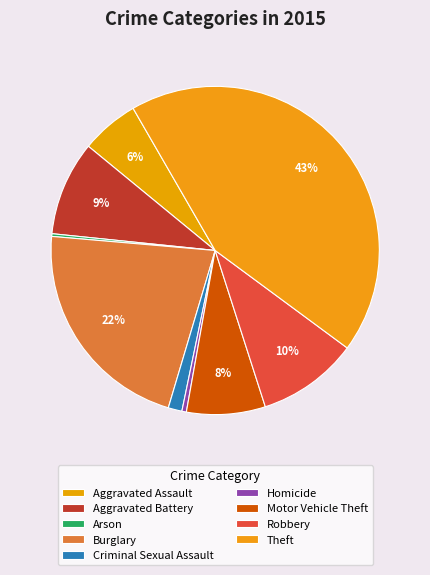

Is there a majority slice in this chart?

No